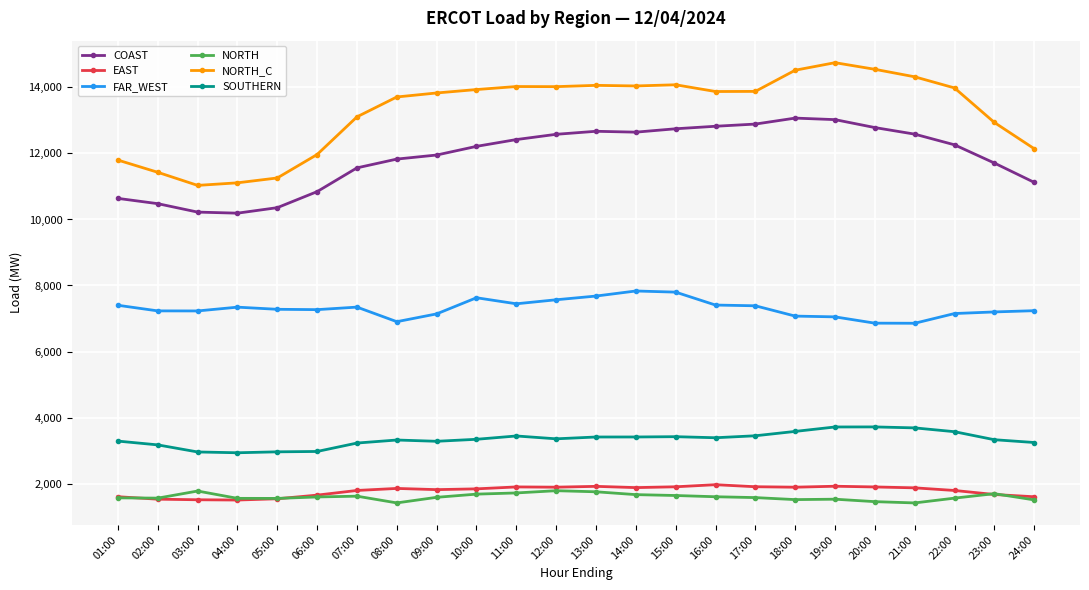

How many categories are shown in the chart?

24